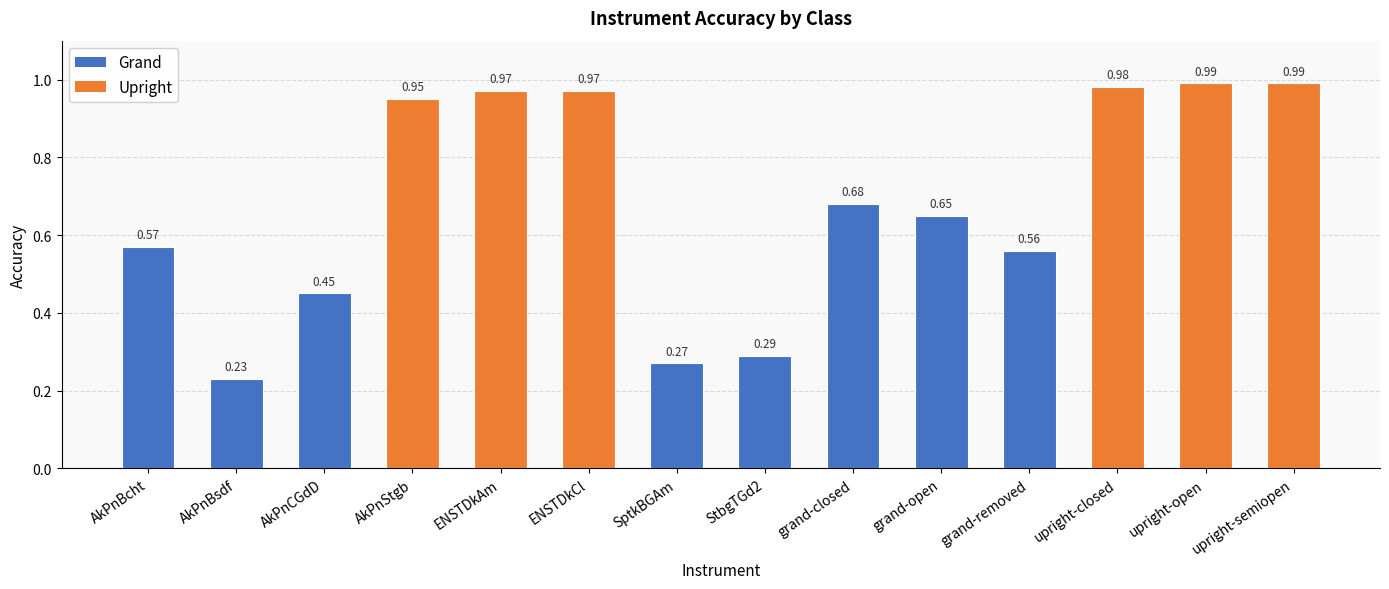

What position from the left is AkPnBcht?

1